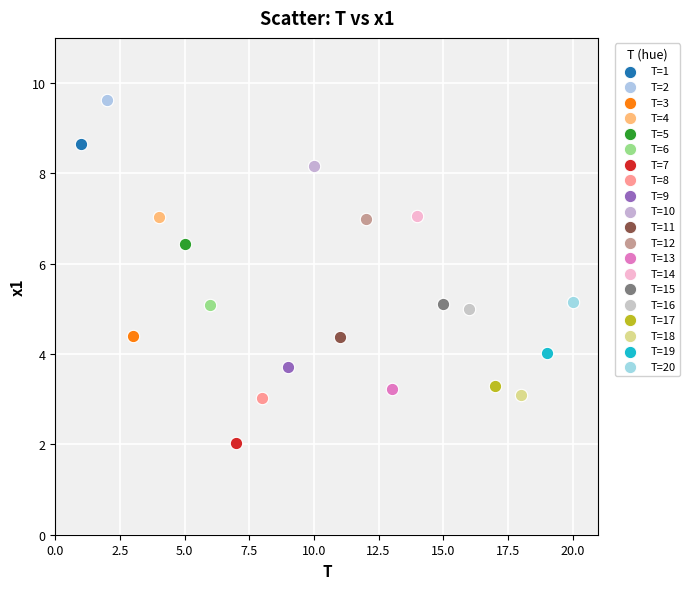

What are all the series names shown in the legend?

T=1, T=2, T=3, T=4, T=5, T=6, T=7, T=8, T=9, T=10, T=11, T=12, T=13, T=14, T=15, T=16, T=17, T=18, T=19, T=20